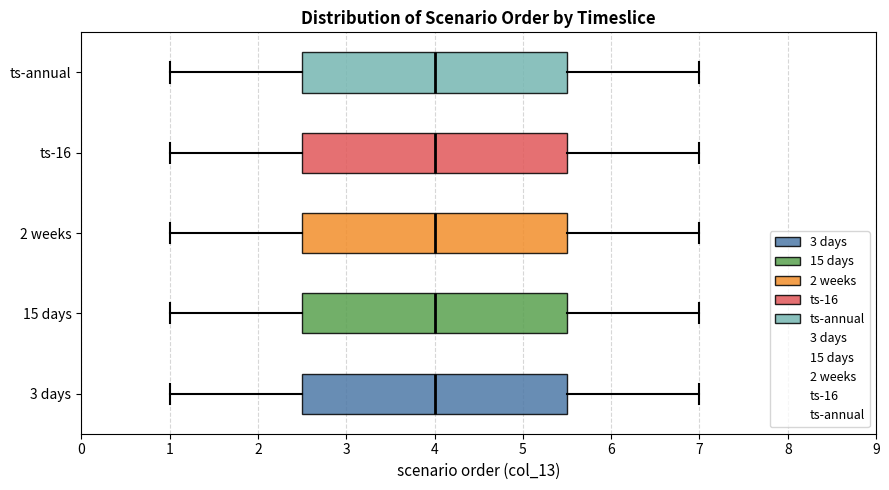

Reading bottom to top, read every box against the x-axis: the position of its median line, the range the box covers, and the ends of its whiskers. The values are not printed on the chart, so give them approximately, as read against the axis.

3 days: median 4.0, box 2.5 to 5.5, whiskers 1.0 to 7.0
15 days: median 4.0, box 2.5 to 5.5, whiskers 1.0 to 7.0
2 weeks: median 4.0, box 2.5 to 5.5, whiskers 1.0 to 7.0
ts-16: median 4.0, box 2.5 to 5.5, whiskers 1.0 to 7.0
ts-annual: median 4.0, box 2.5 to 5.5, whiskers 1.0 to 7.0